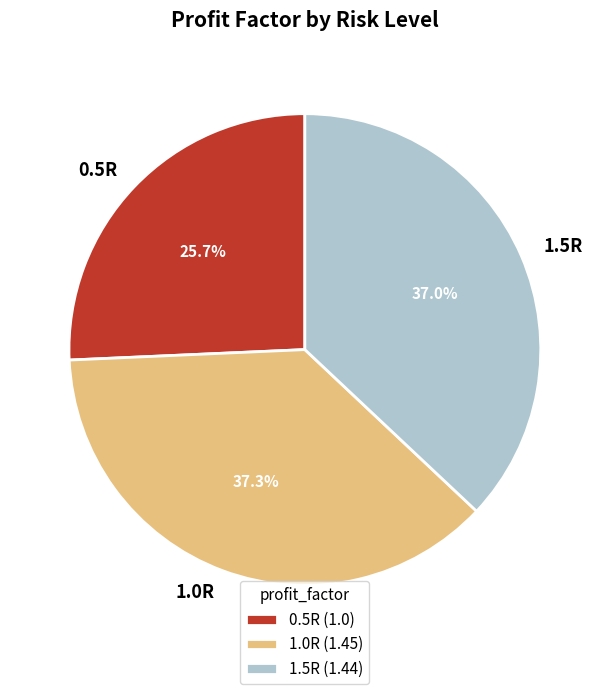

To the nearest percent, what is the average slice percentage?

33%